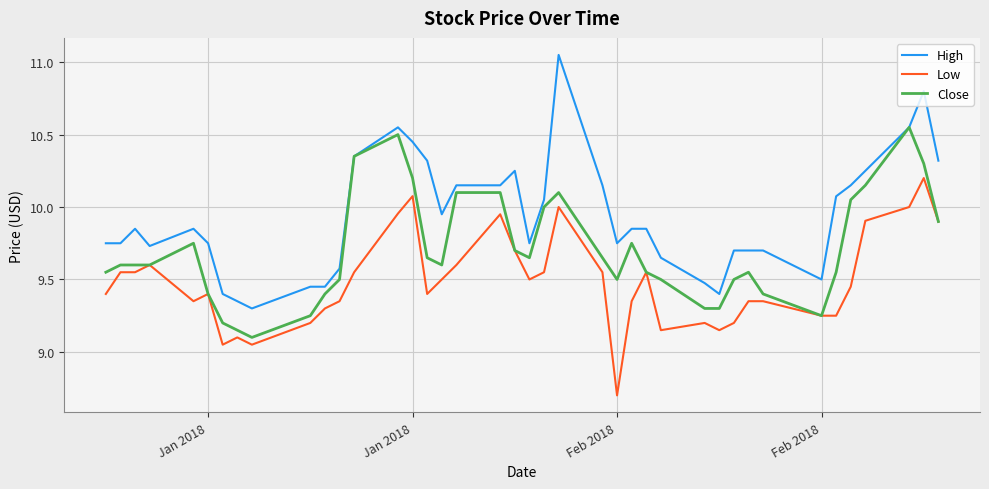

What is the smallest value displayed?

8.7